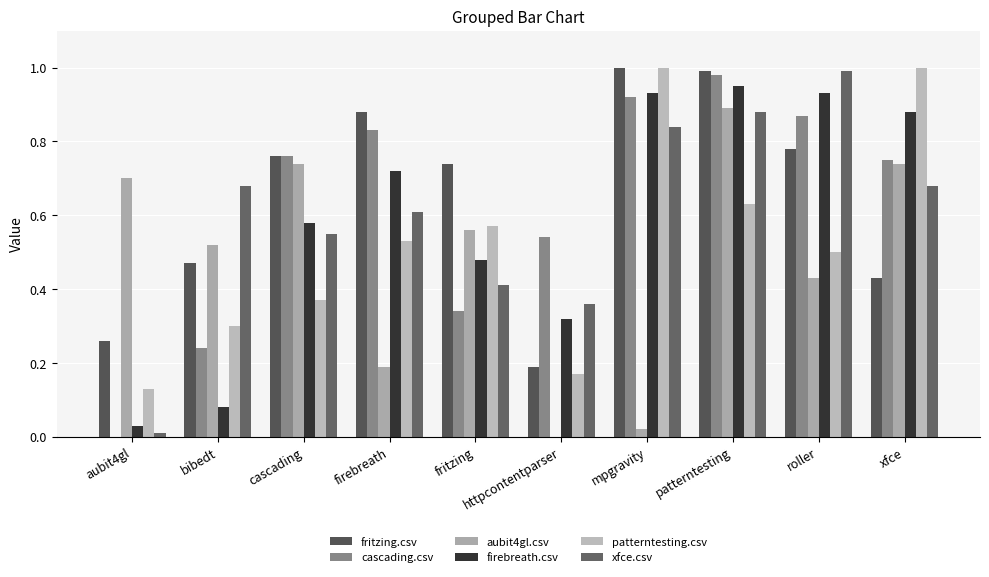

What is the highest value of the fritzing.csv series?

1.0